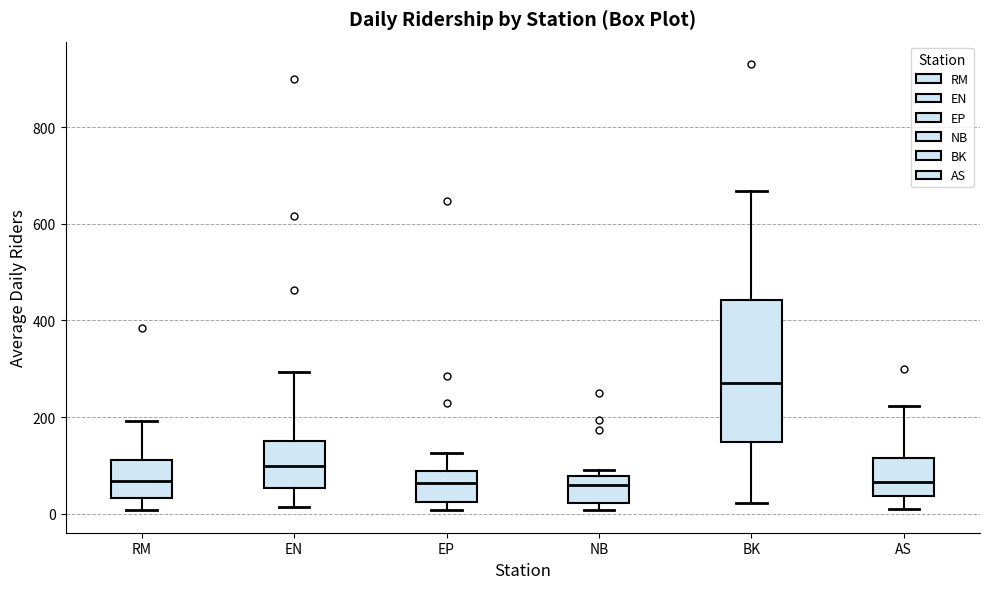

Which box is the tallest, from its lower edge to its upper edge?

BK